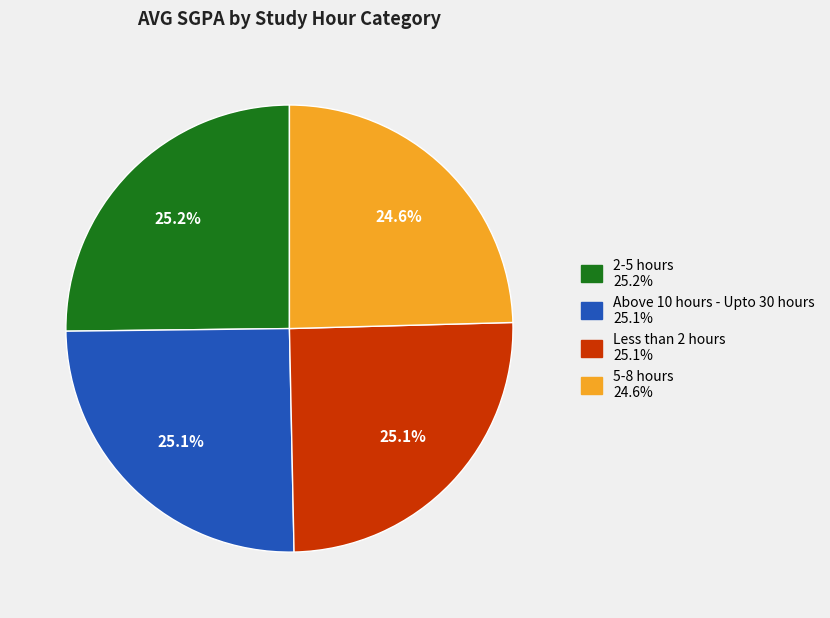

What portion of the pie excludes 5-8 hours?

75.4%